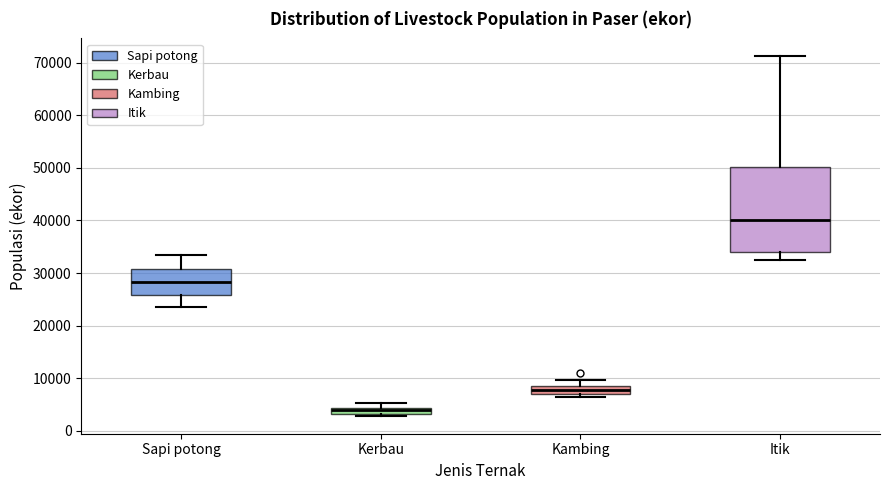

Which box's median line is the lowest?

Kerbau